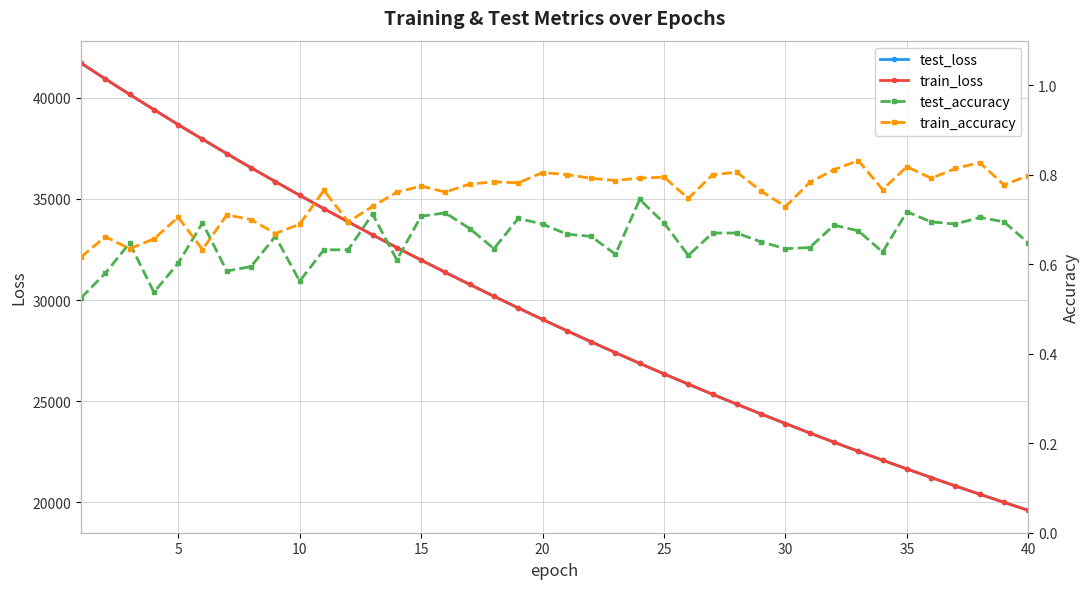

The value of test_loss at 15 is 55828.0. True or false?

False